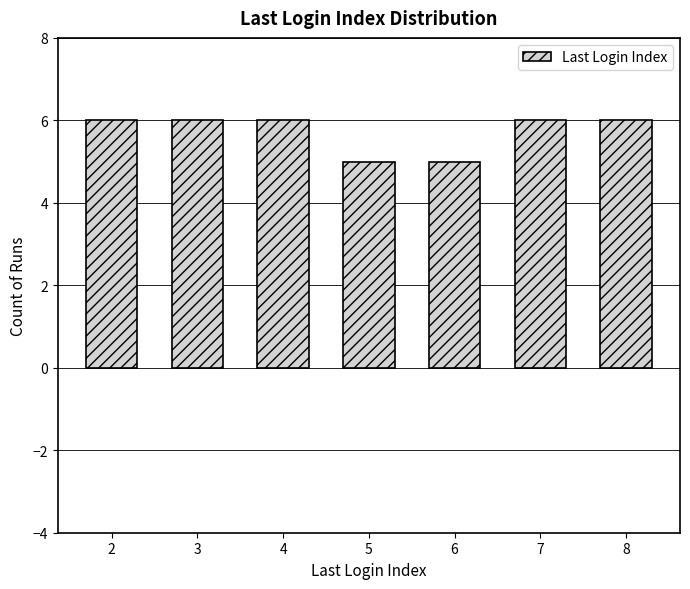

What is the ratio of the value at 5 to the value at 7?

0.8